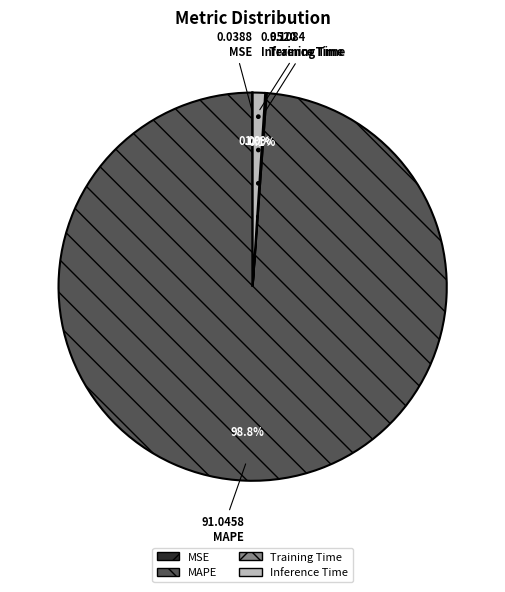

What is the majority slice?

MAPE